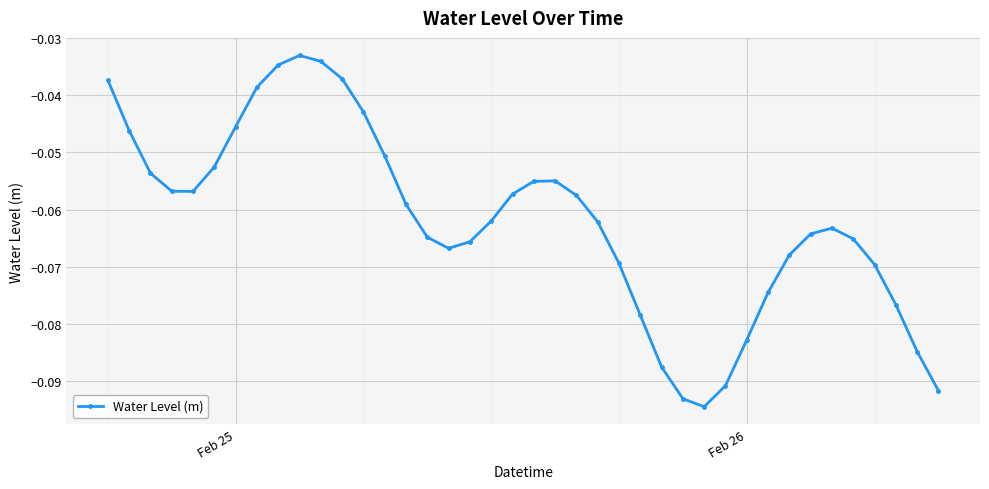

How many points are lower than both their immediate neighbors (excluding endpoints)?

3